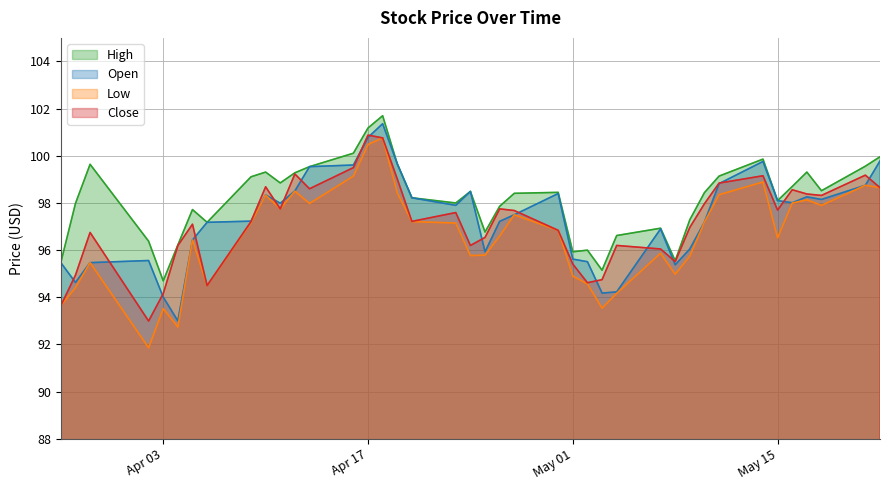

Which series has the largest total across all categories?

High